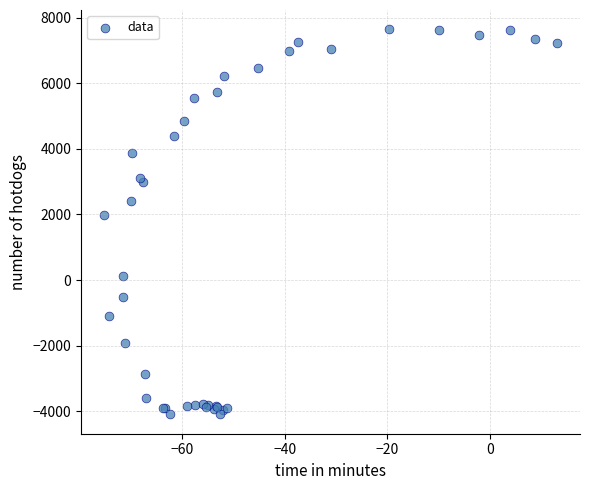

What Y value in the scatter plot is closest to 1773?

1986.2